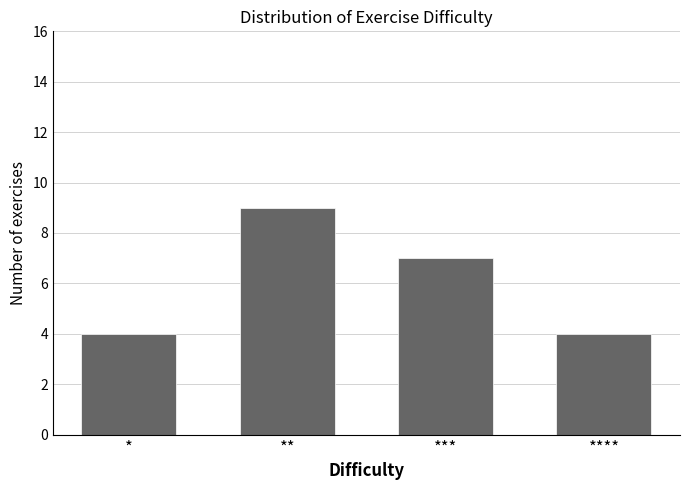

Reading left to right, transcribe all the data shown in this chart.

4	9	7	4